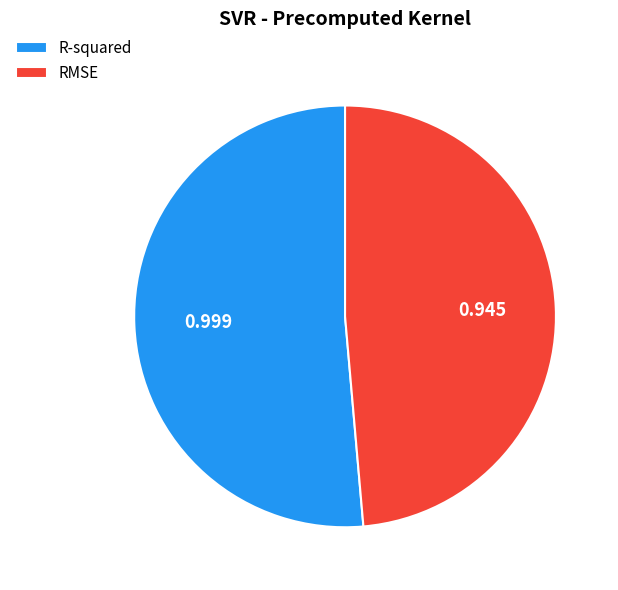

Is there a majority slice in this chart?

Yes